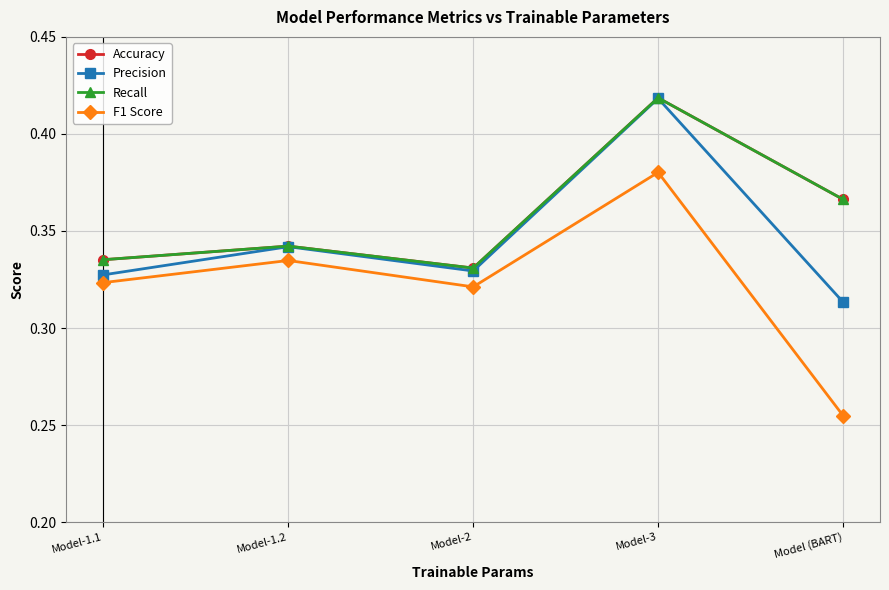

True or false: Precision and Recall cross at least once.

False